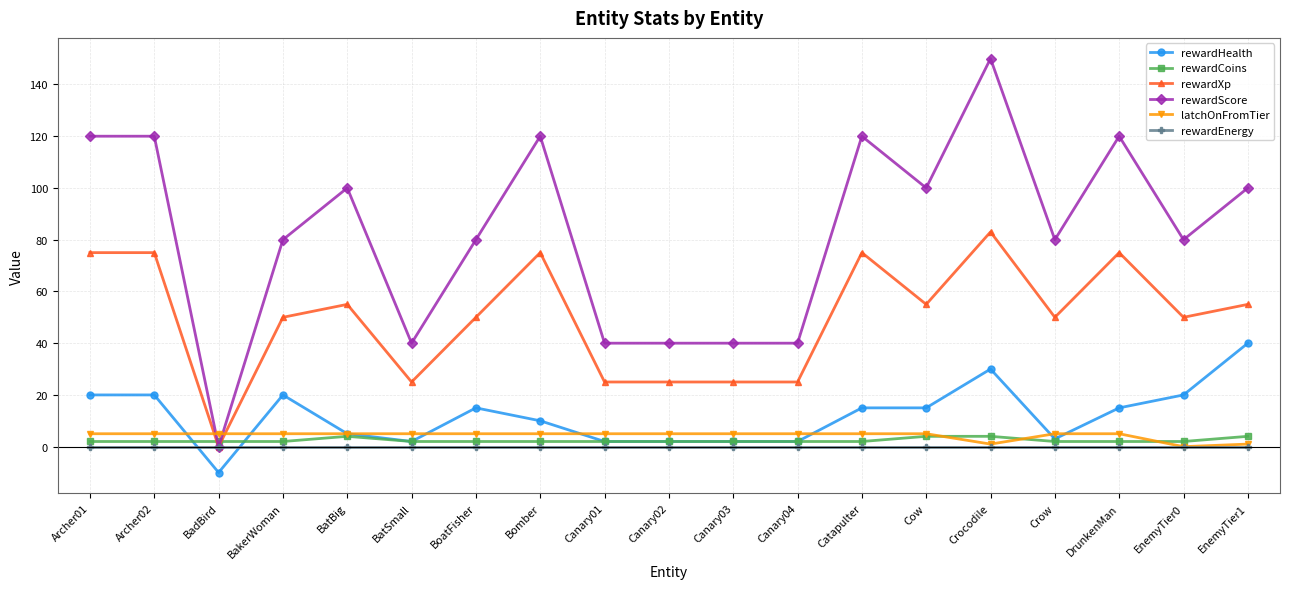

True or false: rewardCoins has a value of 4 at Crocodile.

True